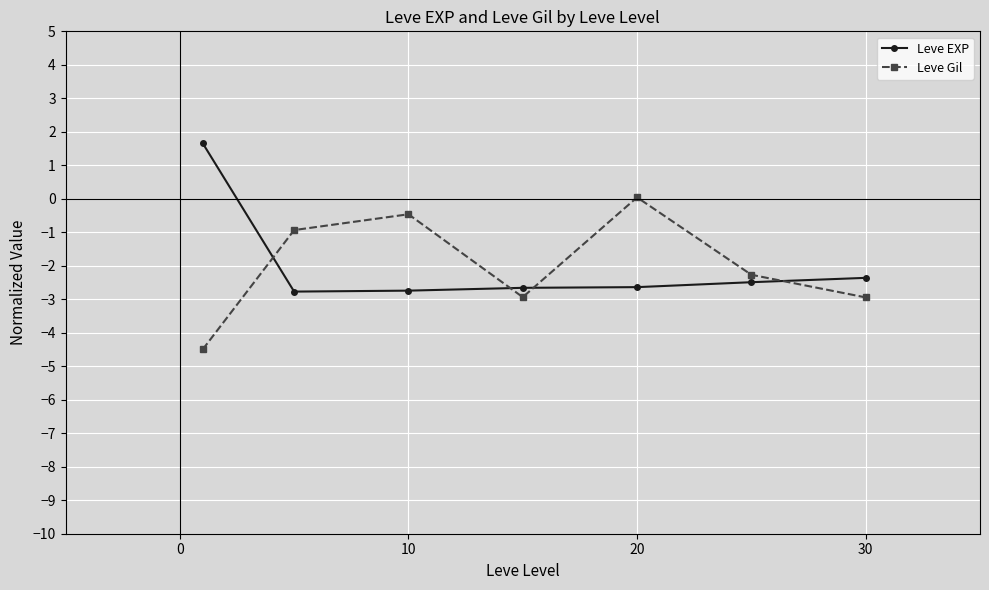

What is the difference between the second highest and minimum values in the Leve Gil series?

4.0